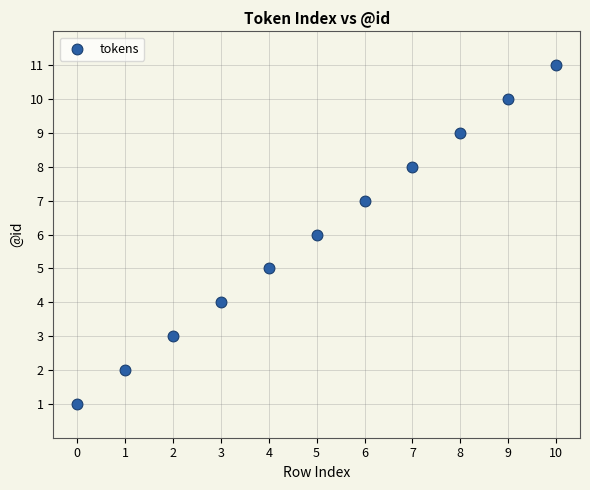

What is the average Y value?

6